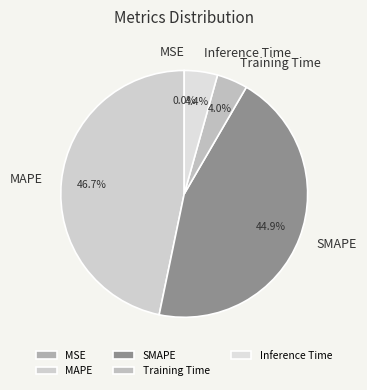

Does any single category account for the majority?

No